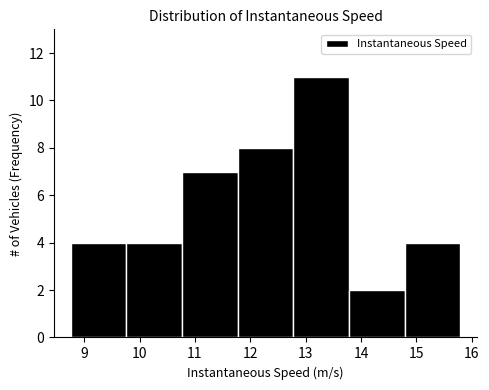

Reading left to right, list every bar in this chart as the range it spans on the x-axis followed by its height. Neither the bar edges nor the heights are printed on the chart, so give them approximately, as read against the axes.

8.8 to 9.8: 4
9.8 to 10.8: 4
10.8 to 11.8: 7
11.8 to 12.8: 8
12.8 to 13.8: 11
13.8 to 14.8: 2
14.8 to 15.8: 4